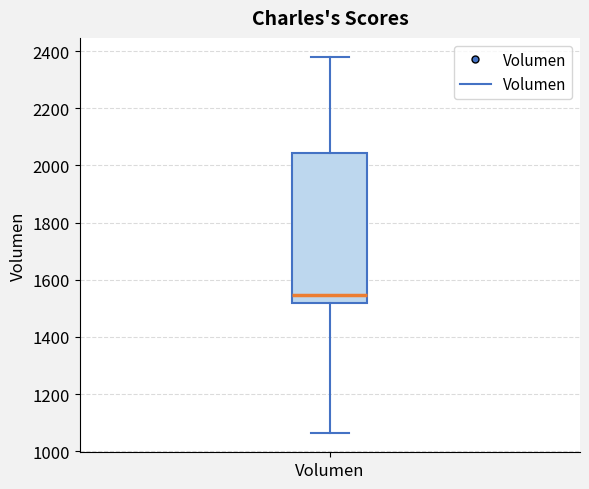

Where is the lower edge of the box for Volumen on the y-axis? The values are not printed on the chart, so give them approximately, as read against the axis.

1520